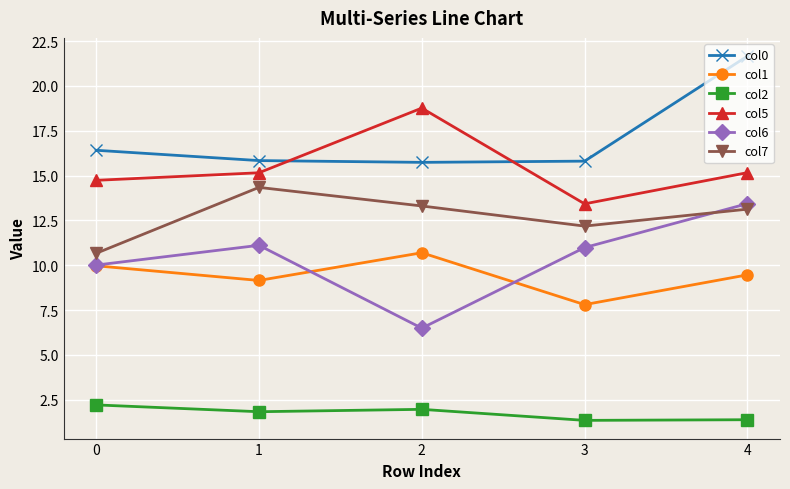

True or false: col6 and col5 intersect in this chart.

False